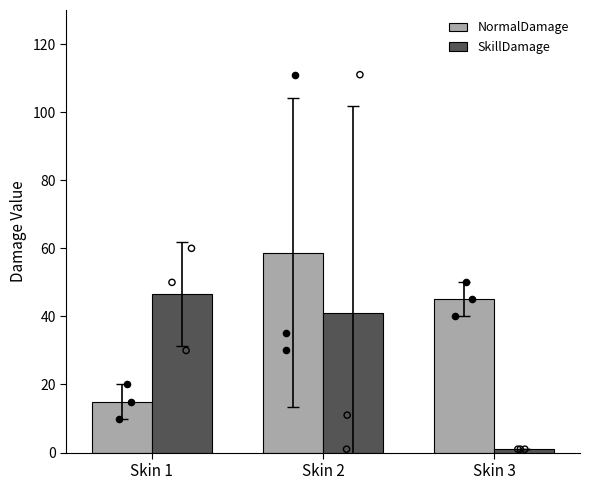

Is the value of NormalDamage at Skin 3 greater than the value of SkillDamage at Skin 2?

Yes